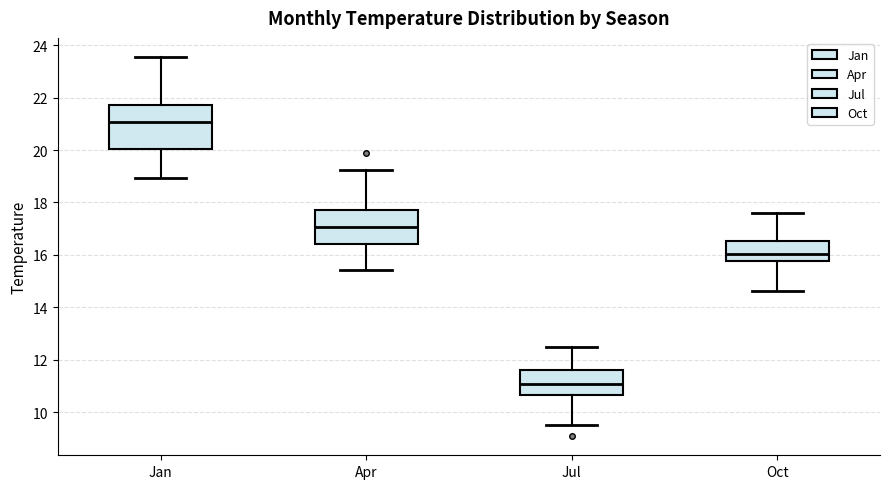

Reading left to right, transcribe this box plot: for each box, give where its median line is, the range the box spans, and where its two whiskers end, as read against the y-axis. The values are not printed on the chart, so give them approximately, as read against the axis.

Jan: median 21.0, box 20.0 to 21.8, whiskers 19.0 to 23.6
Apr: median 17.0, box 16.4 to 17.8, whiskers 15.4 to 19.2
Jul: median 11.0, box 10.6 to 11.6, whiskers 9.6 to 12.4
Oct: median 16.0, box 15.8 to 16.6, whiskers 14.6 to 17.6